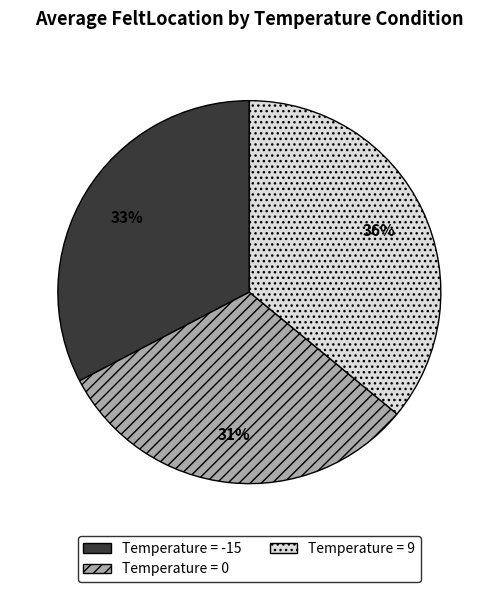

How many segments does this pie chart have?

3